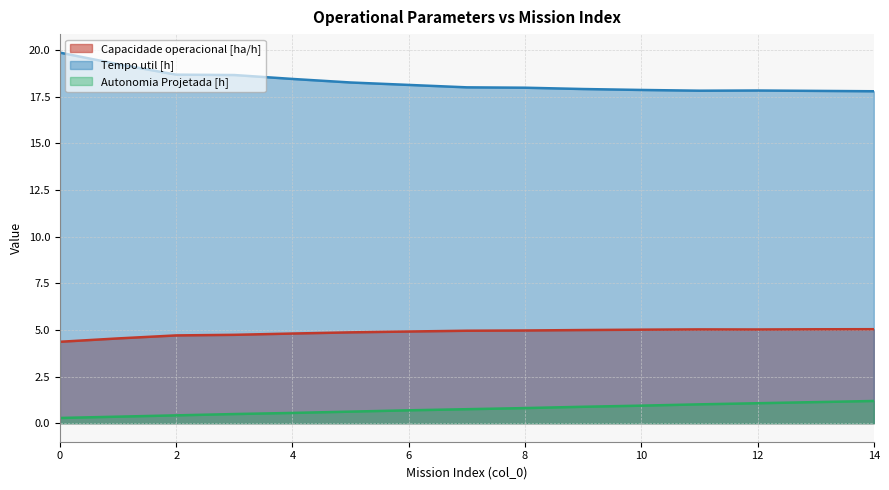

What is the total value across all series at 1?

24.1